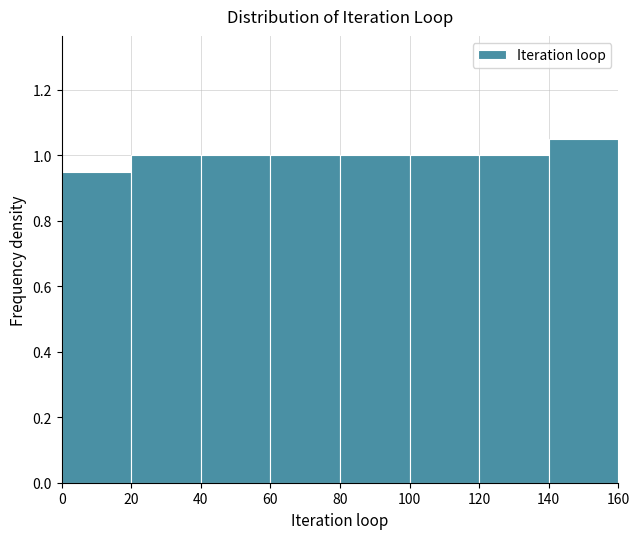

Reading left to right, transcribe this chart: for each bar, give the range it covers on the x-axis and its height. The values are not printed on the chart, so give them approximately, as read against the axis.

0 to 20: 0.96
20 to 40: 1.00
40 to 60: 1.00
60 to 80: 1.00
80 to 100: 1.00
100 to 120: 1.00
120 to 140: 1.00
140 to 160: 1.06